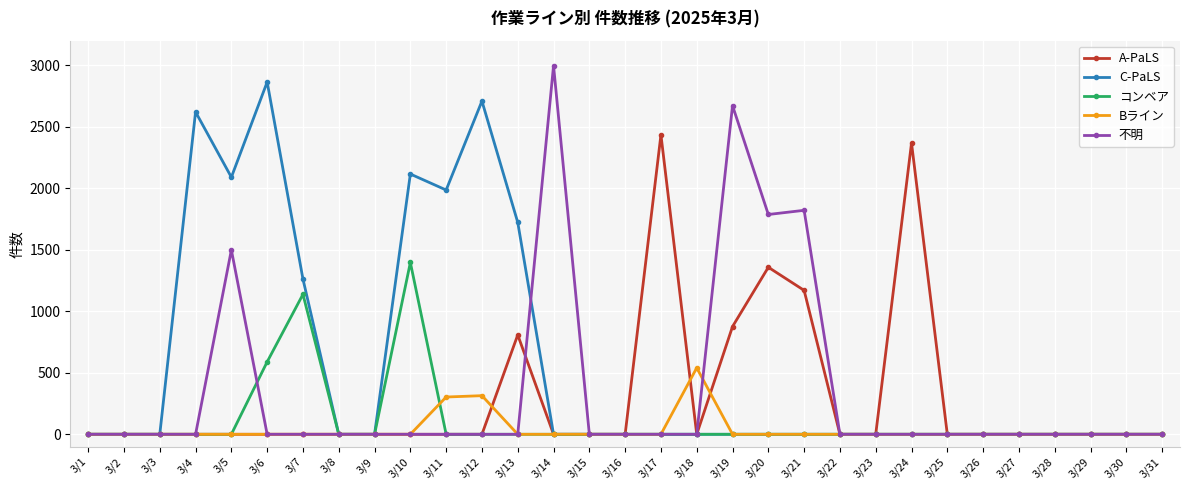

Which series changed the most between 3/20 and 3/25?

不明